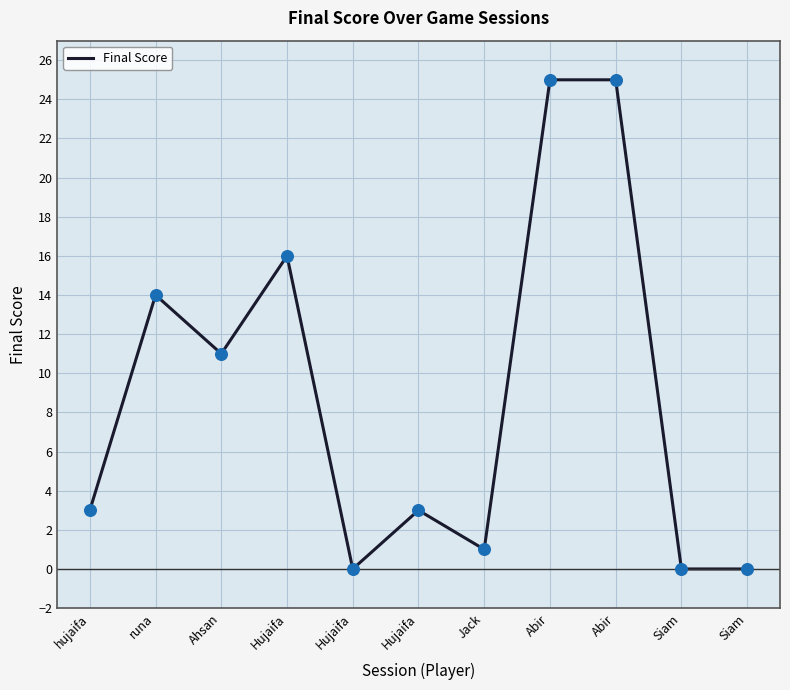

Does the chart have visible grid lines?

Yes